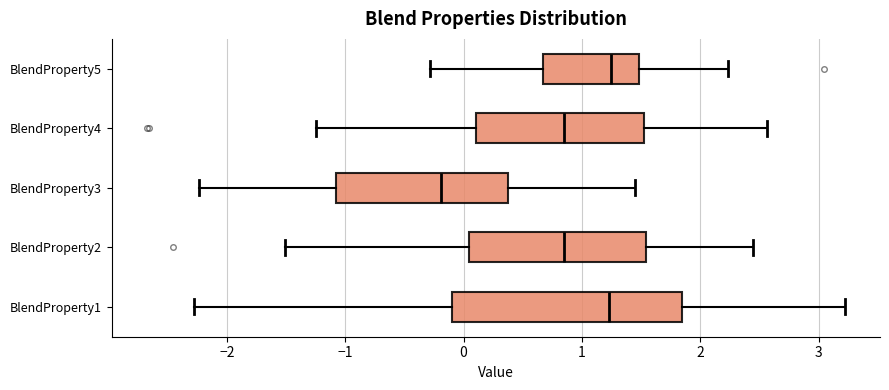

Reading bottom to top, read every box against the x-axis: the position of its median line, the range the box covers, and the ends of its whiskers. The values are not printed on the chart, so give them approximately, as read against the axis.

BlendProperty1: median 1.2, box -0.1 to 1.8, whiskers -2.3 to 3.2
BlendProperty2: median 0.8, box 0.0 to 1.5, whiskers -1.5 to 2.4
BlendProperty3: median -0.2, box -1.1 to 0.4, whiskers -2.2 to 1.4
BlendProperty4: median 0.8, box 0.1 to 1.5, whiskers -1.2 to 2.6
BlendProperty5: median 1.2, box 0.7 to 1.5, whiskers -0.3 to 2.2